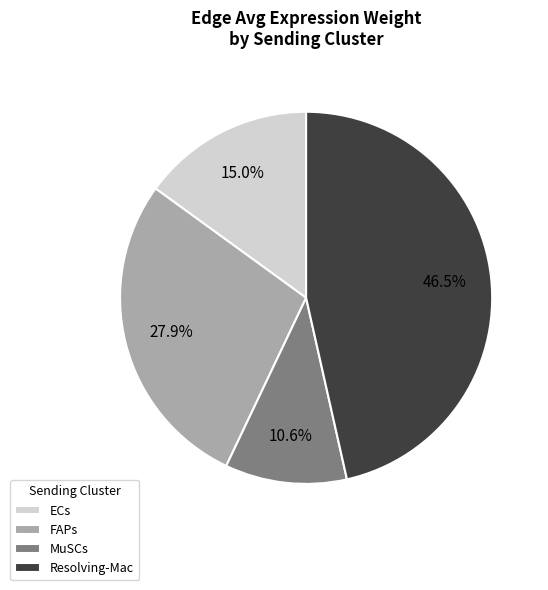

Is there a majority slice in this chart?

No